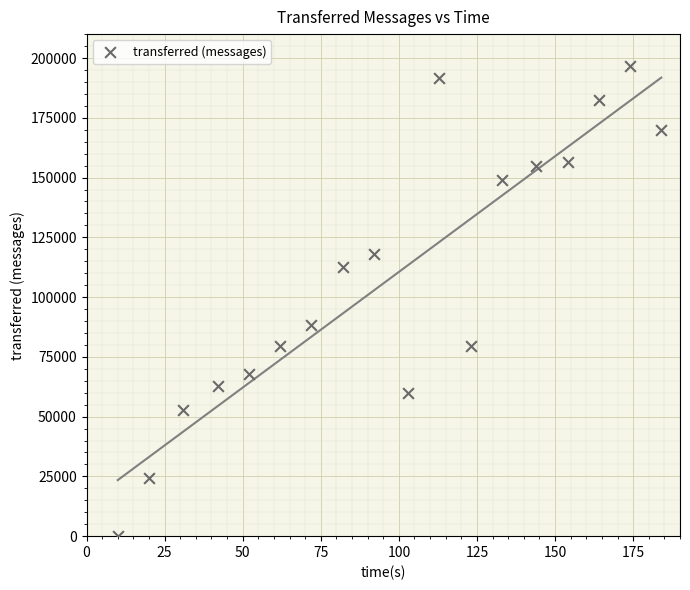

What Y value in the scatter plot is closest to 98330?

88220